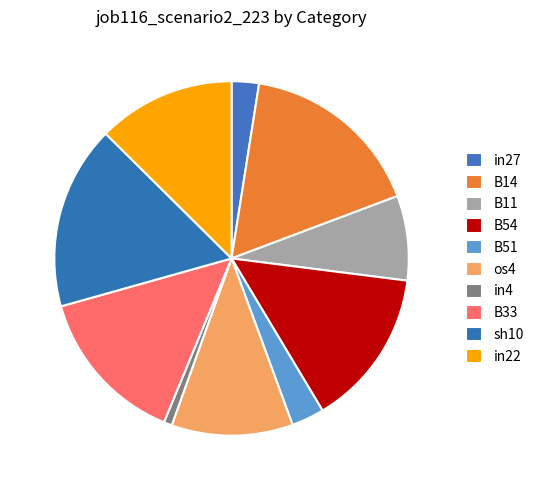

Count the number of slices in the pie.

10